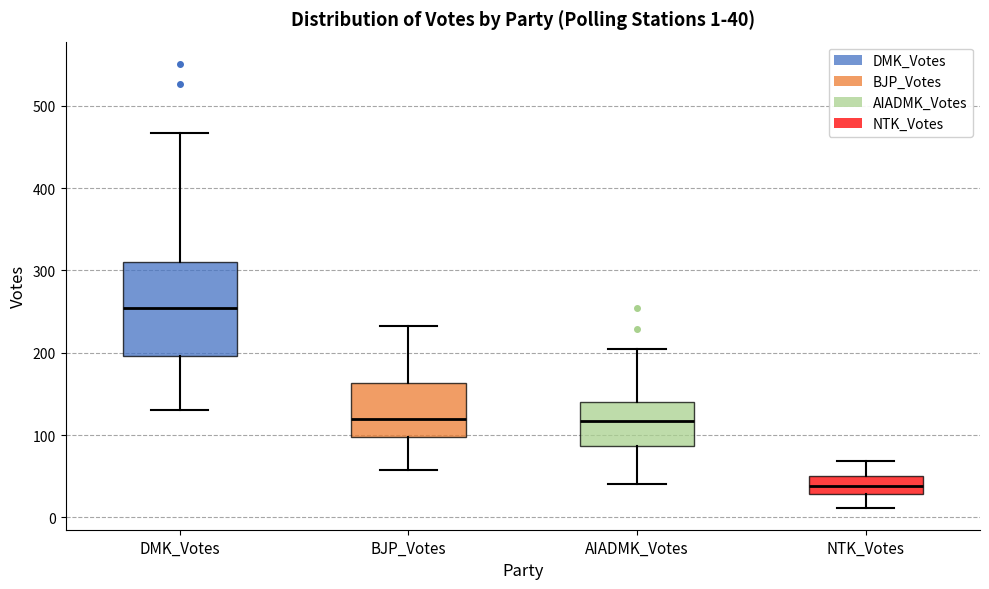

Which box has the lowest median line?

NTK_Votes